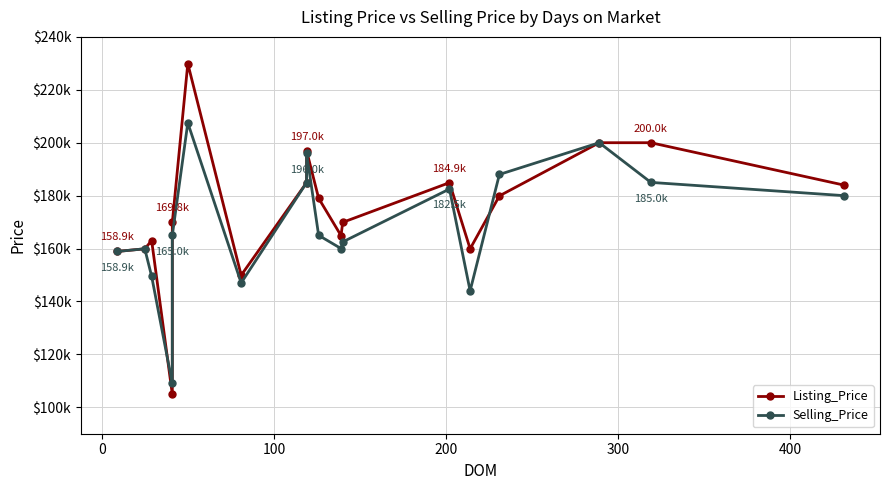

What is the difference between the maximum and minimum values in the Listing_Price series?

125000